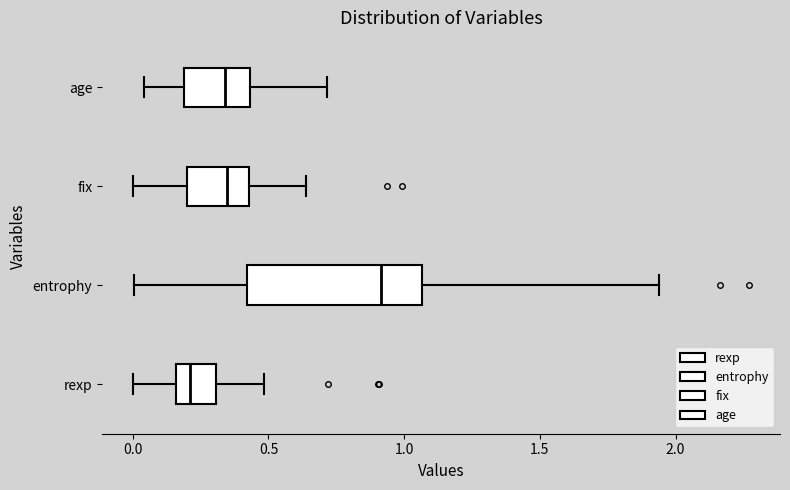

Comparing the boxes themselves (not the whiskers), which one is the widest?

entrophy